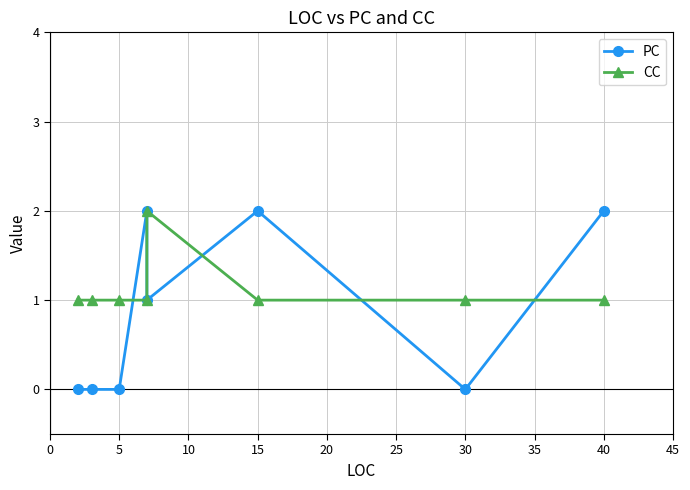

Reading left to right, extract all data points from this chart.

PC: 0	0	0	2	1	2	0	2
CC: 1	1	1	1	2	1	1	1